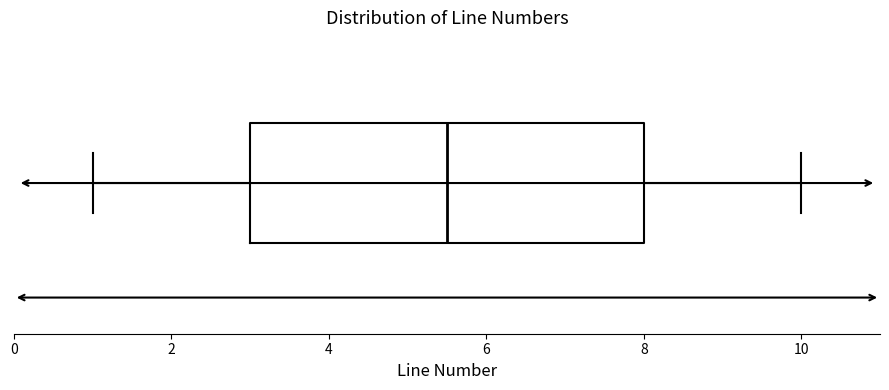

Read this box plot against the x-axis: the position of the median line, the range covered by the box, and the ends of both whiskers. The values are not printed on the chart, so give them approximately, as read against the axis.

median 5.6, box 3.0 to 8.0, whiskers 1.0 to 10.0